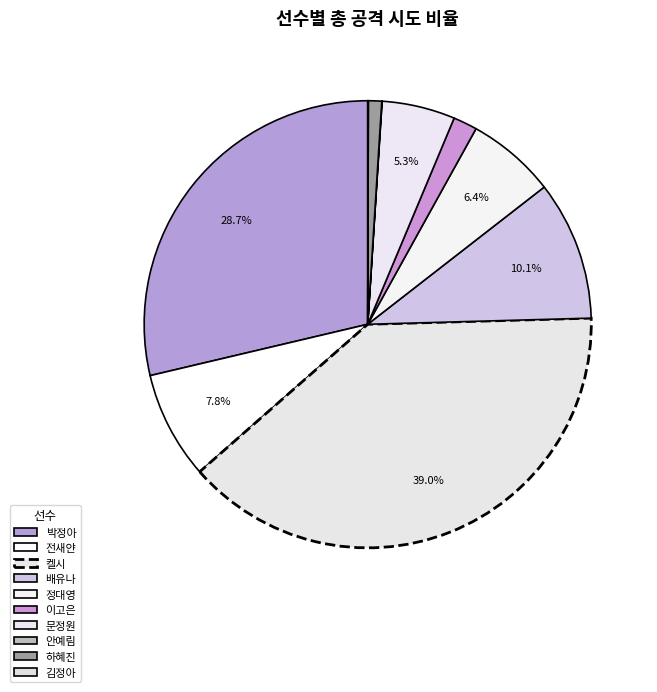

Combined, do 이고은 and 김정아 account for over 50%?

No